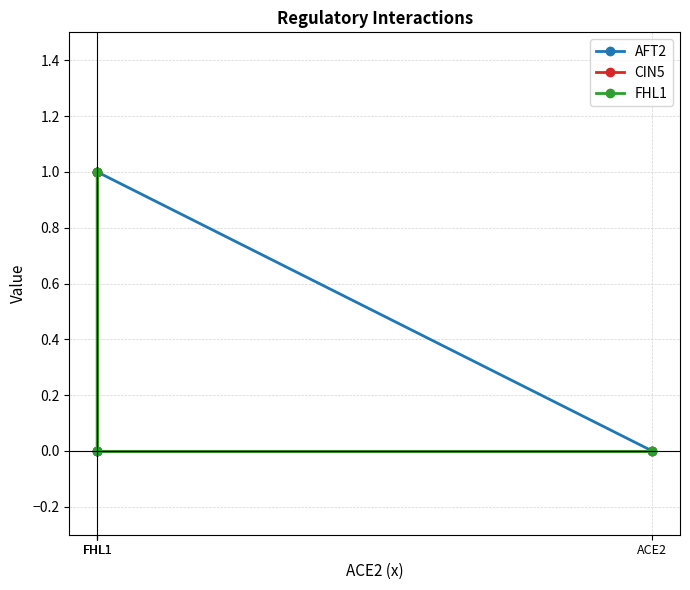

Does the chart display data point markers on the line(s)?

Yes